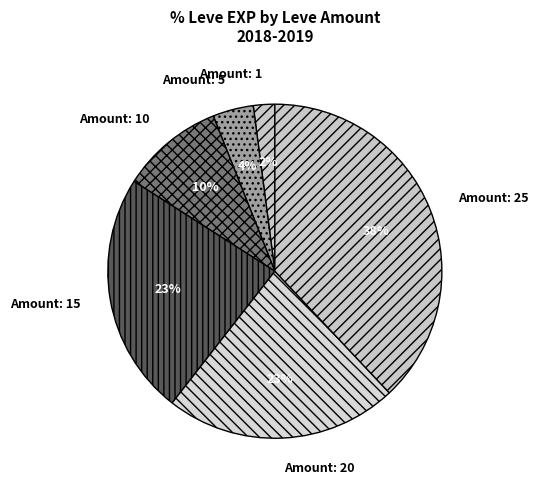

How many segments does this pie chart have?

6